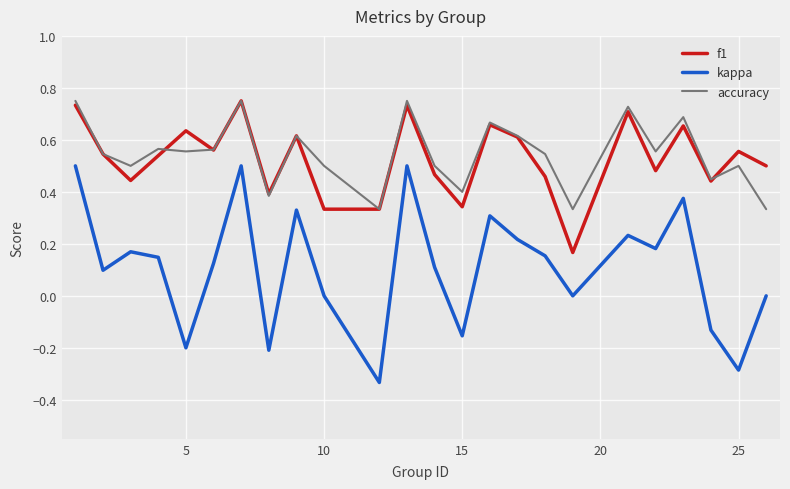

True or false: kappa has more than 0 interior local peaks.

True